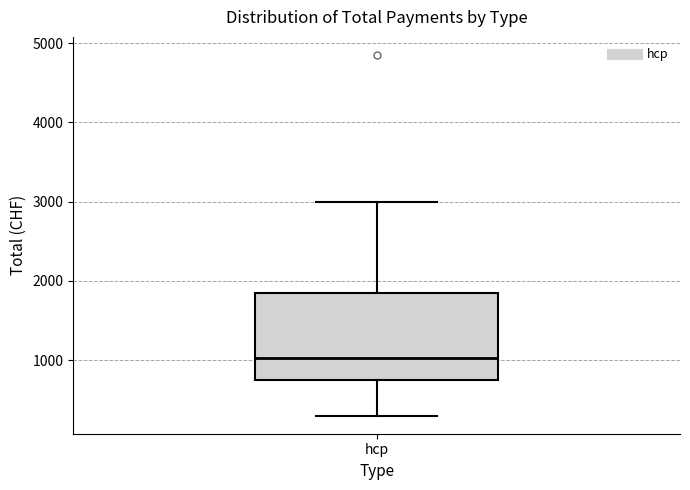

Where does the upper whisker of the box for hcp end on the y-axis? The values are not printed on the chart, so give them approximately, as read against the axis.

3000